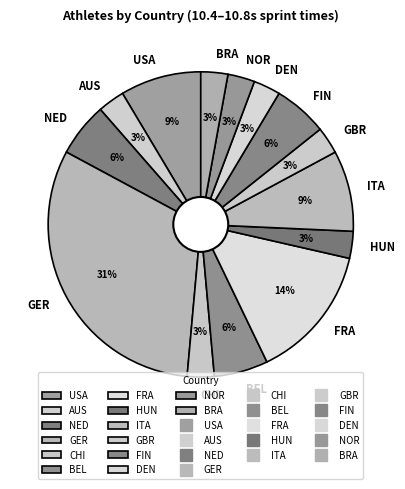

Is there any slice that represents more than half of the pie?

No